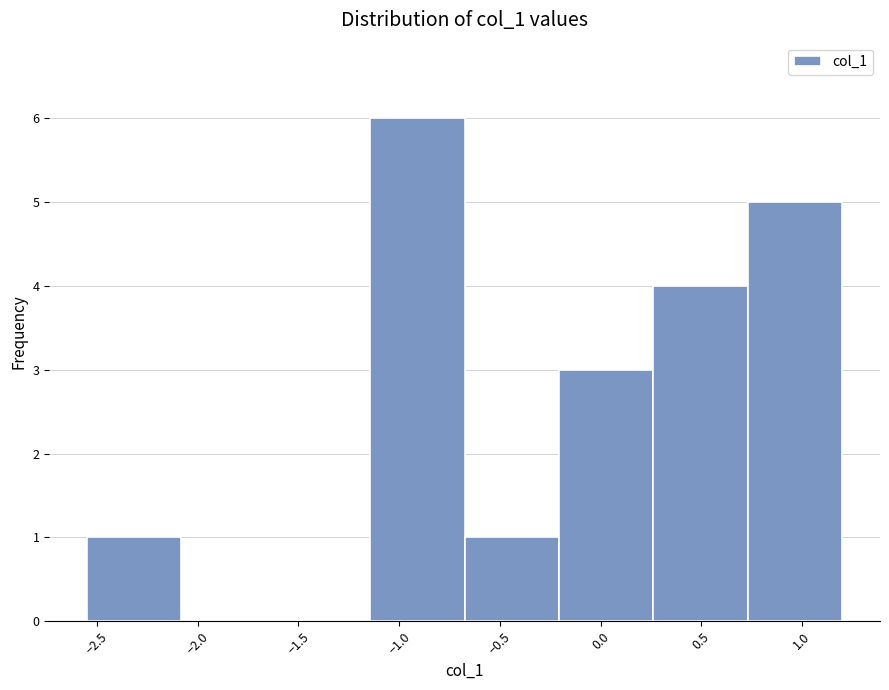

Over which range of the x-axis is the bar tallest?

-1.15 to -0.65